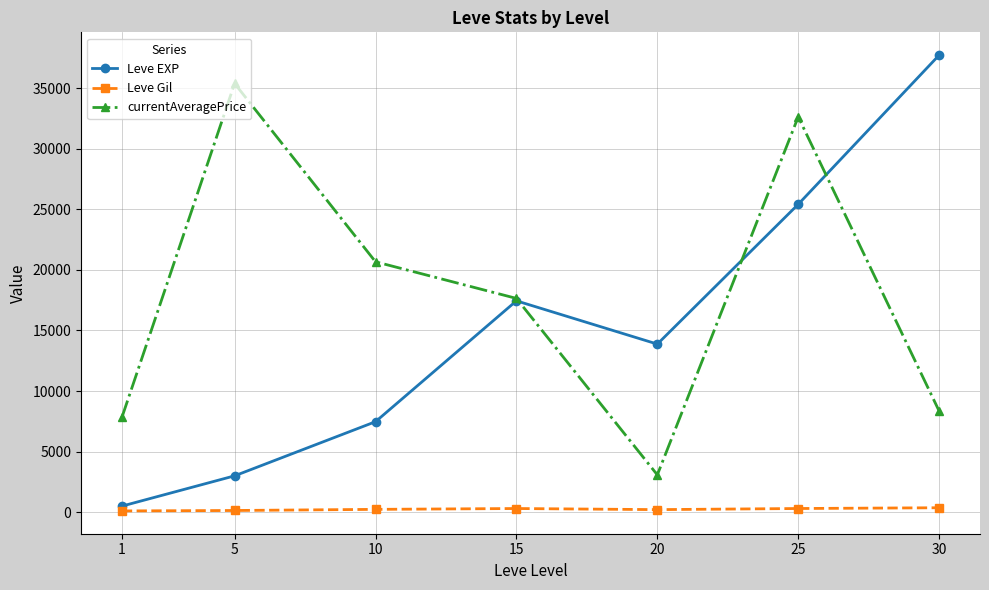

True or false: Leve EXP has more than 2 points higher than both neighbors.

False